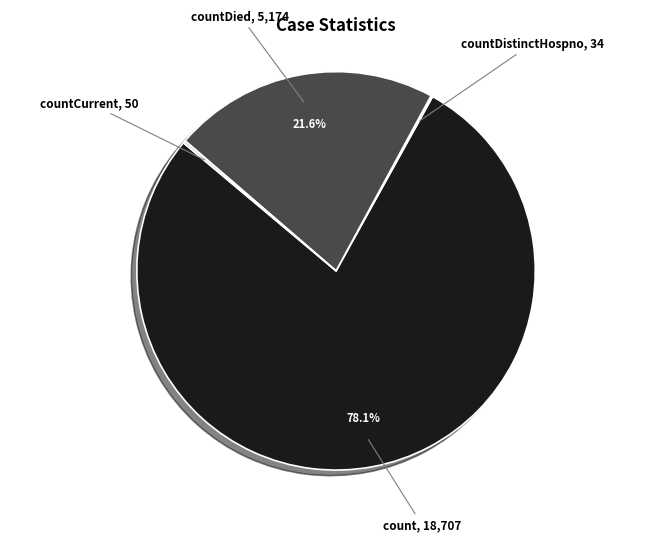

Does any single category account for the majority?

Yes